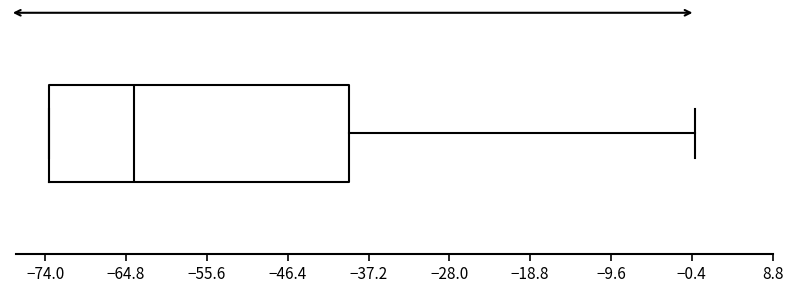

Where is the right edge of the box on the x-axis? The values are not printed on the chart, so give them approximately, as read against the axis.

-39